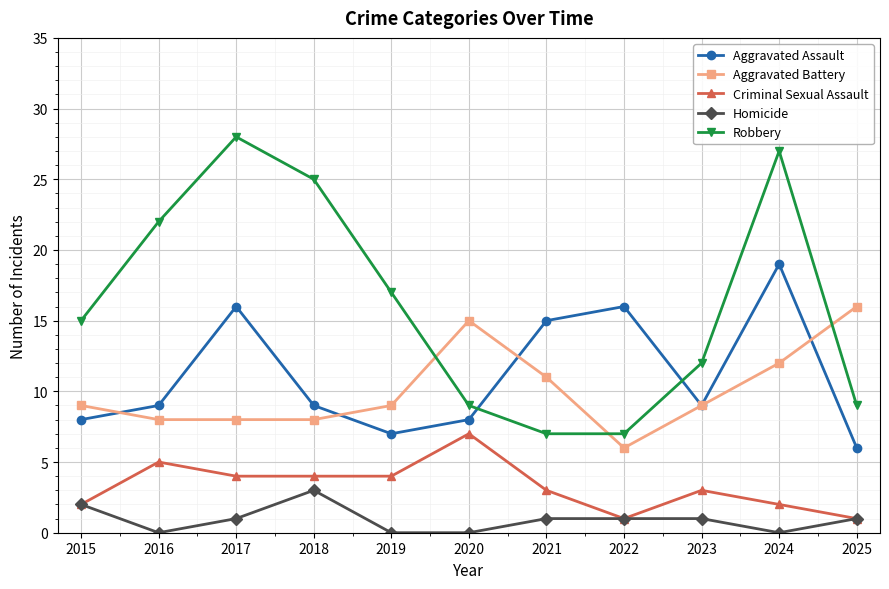

How many categories are shown in the chart?

11